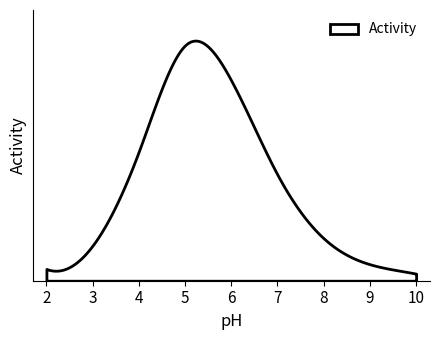

At which category does the data reach its first local peak?

5